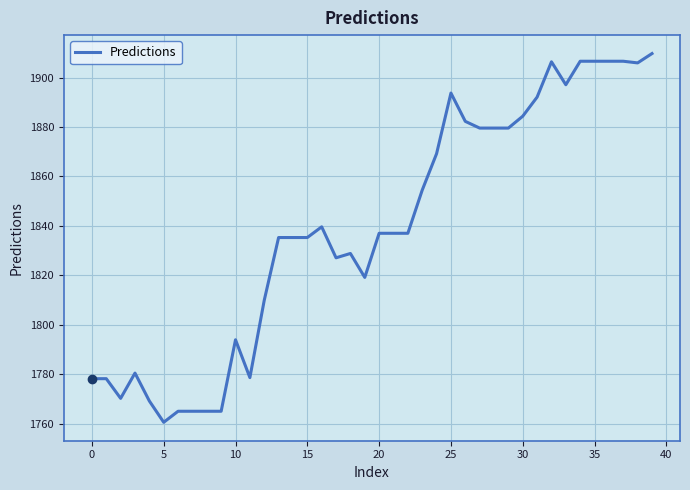

What is the smallest value displayed?

1760.5